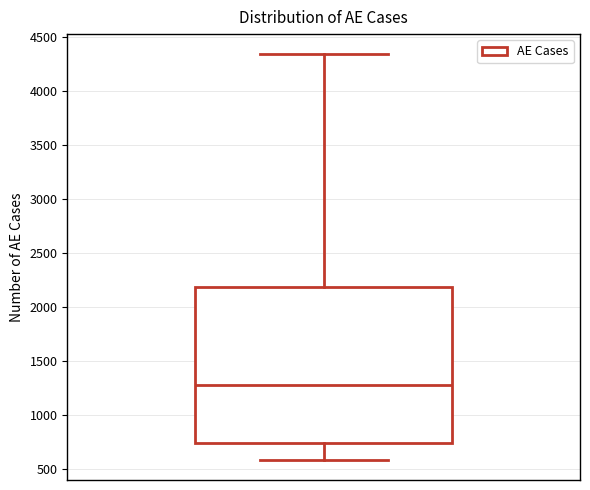

Where is the lower edge of the box on the y-axis? The values are not printed on the chart, so give them approximately, as read against the axis.

750